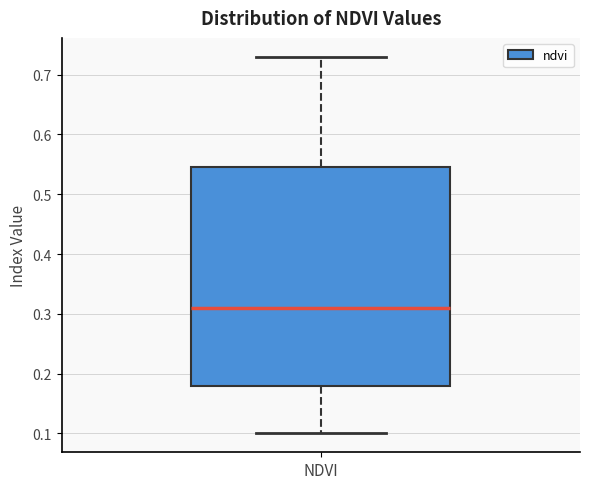

Where does the upper whisker of the box for NDVI end on the y-axis? The values are not printed on the chart, so give them approximately, as read against the axis.

0.73